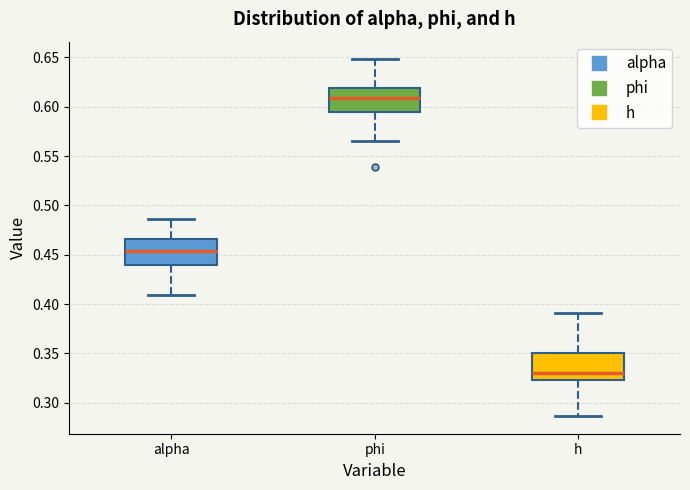

Reading left to right, read every box against the y-axis: the position of its median line, the range the box covers, and the ends of its whiskers. The values are not printed on the chart, so give them approximately, as read against the axis.

alpha: median 0.455, box 0.440 to 0.465, whiskers 0.410 to 0.485
phi: median 0.610, box 0.595 to 0.620, whiskers 0.565 to 0.650
h: median 0.330, box 0.325 to 0.350, whiskers 0.285 to 0.390